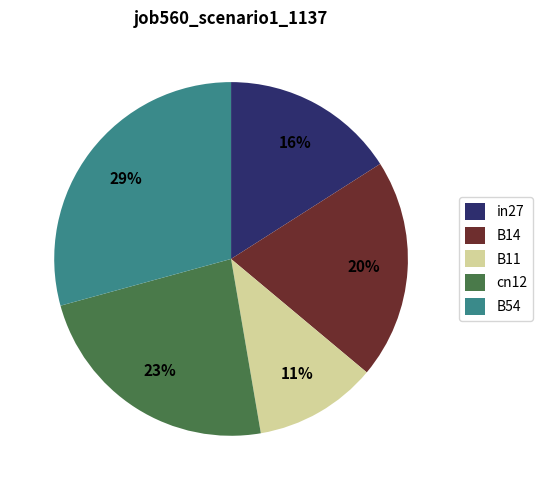

Which slice is the largest?

B54